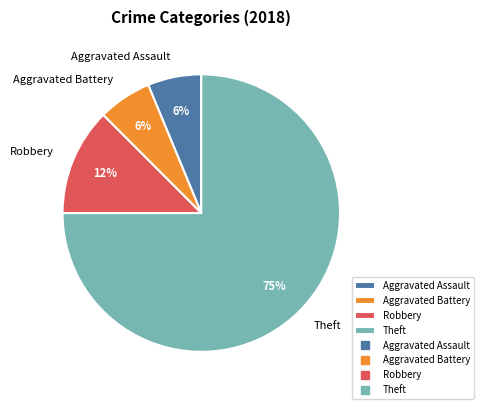

What is the largest slice in the pie chart?

Theft